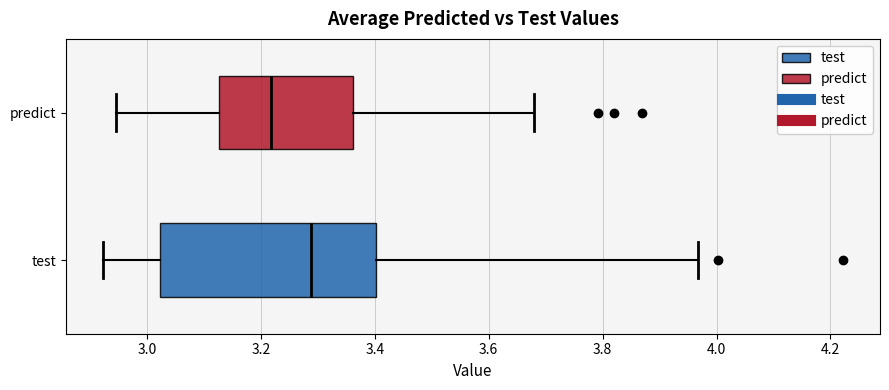

Which box's median line is the furthest to the left?

predict